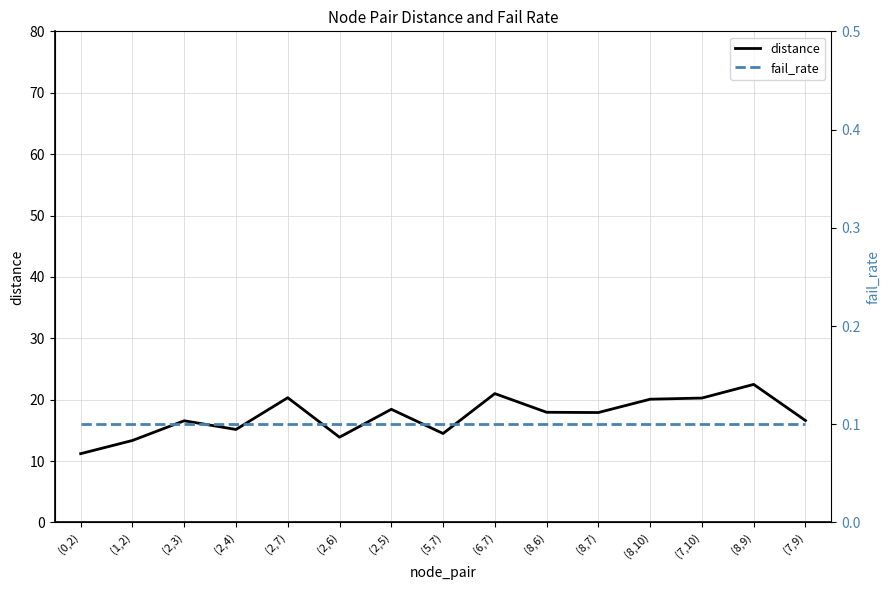

Reading left to right, transcribe all the data shown in this chart.

distance: 11.2	13.4	16.6	15.2	20.3	13.9	18.4	14.5	21.0	18.0	17.9	20.1	20.3	22.5	16.6
fail_rate: 0.1	0.1	0.1	0.1	0.1	0.1	0.1	0.1	0.1	0.1	0.1	0.1	0.1	0.1	0.1